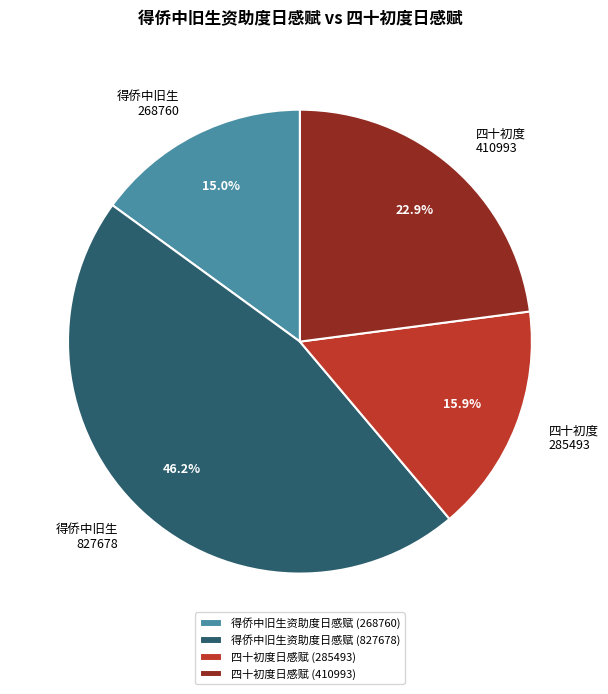

What percentage is NOT represented by 得侨中旧生资助度日感赋 (268760)?

85.0%